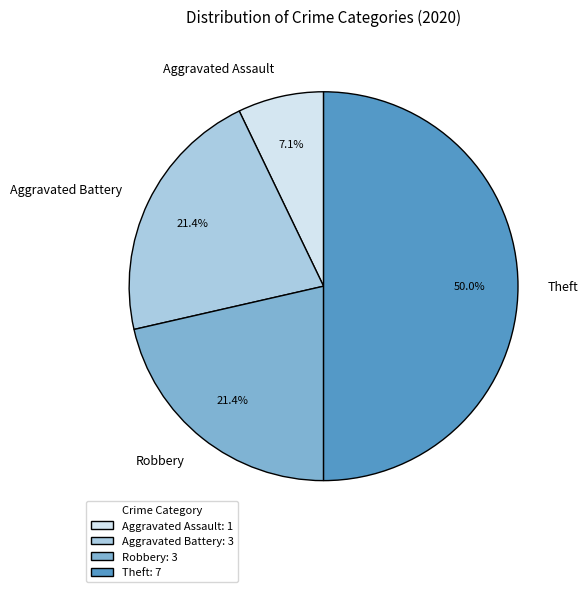

How many slices are in this pie chart?

4